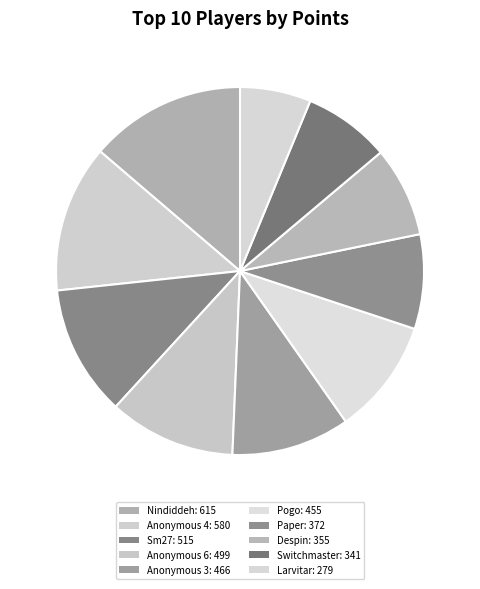

Which slice is the smallest?

Larvitar